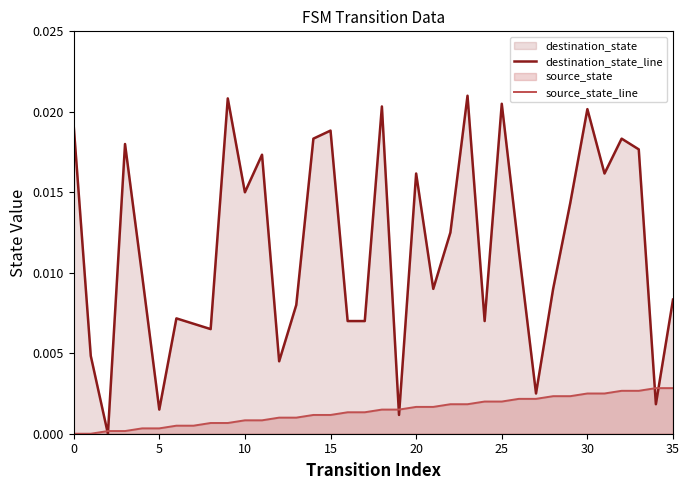

At how many categories does at least one series exceed 0?

36